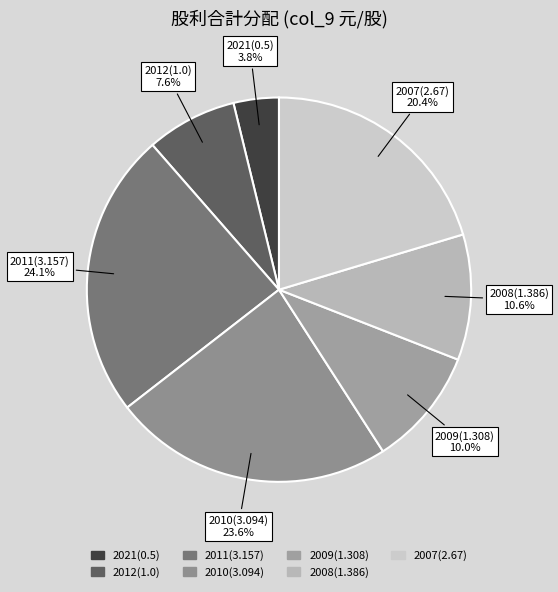

Do 2008(1.386) and 2011(3.157) together represent more than half of the pie?

No